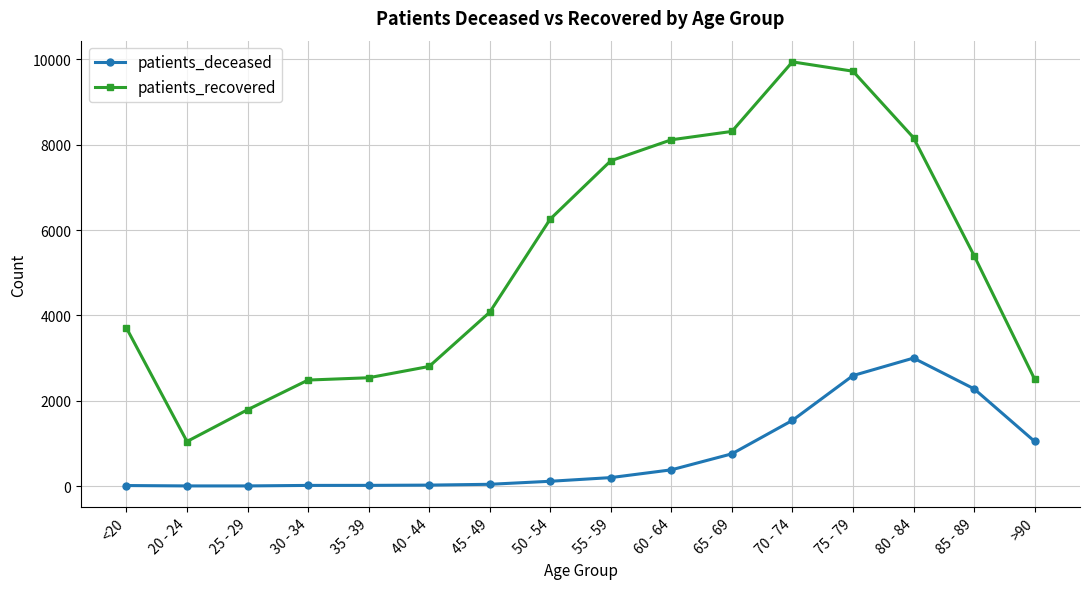

What is the average value of the patients_deceased series?

751